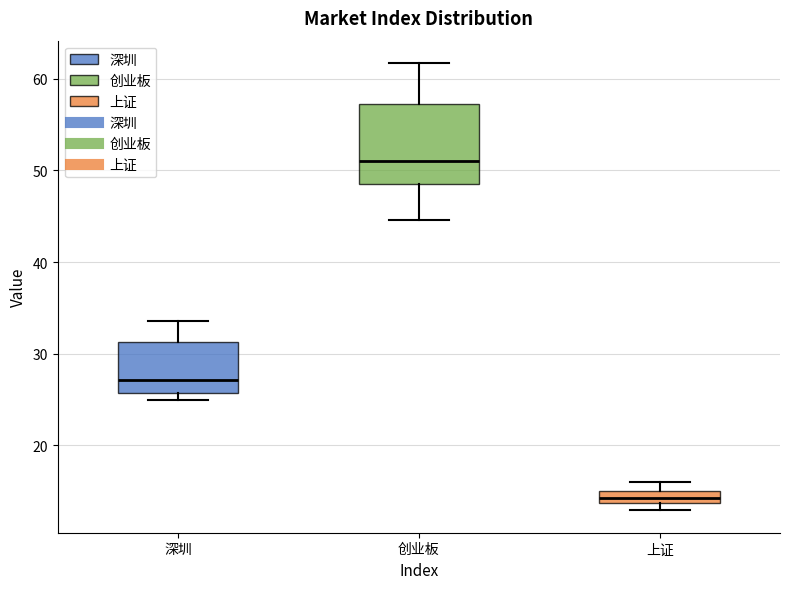

Where is the upper edge of the box for 深圳 on the y-axis? The values are not printed on the chart, so give them approximately, as read against the axis.

31